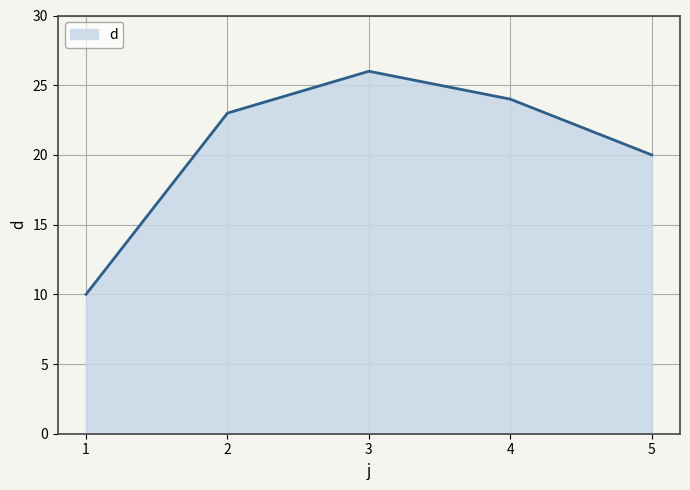

Which has a higher value, 1 or 5?

5